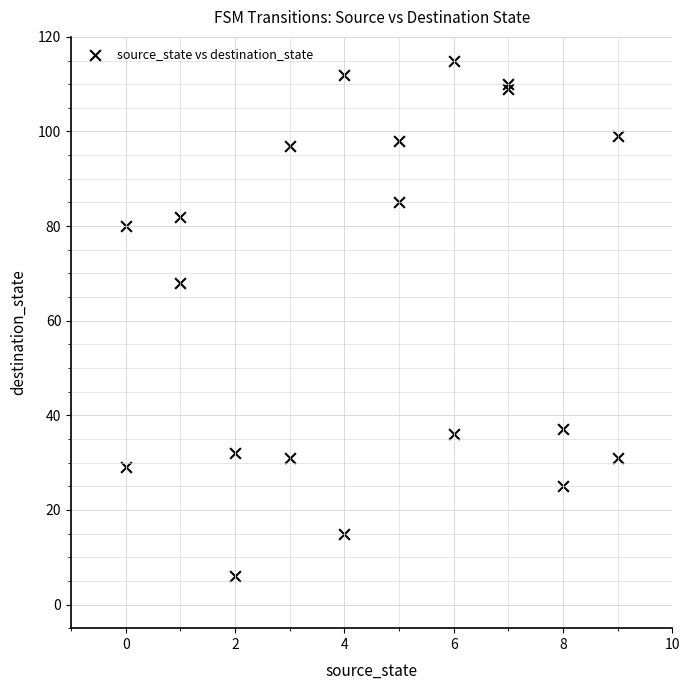

What Y value in the scatter plot is closest to 60?

68